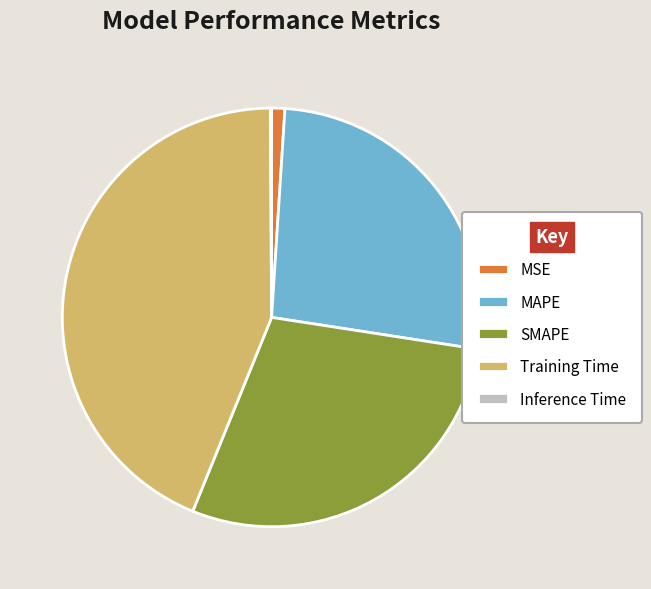

Between Training Time and SMAPE, which is larger?

Training Time